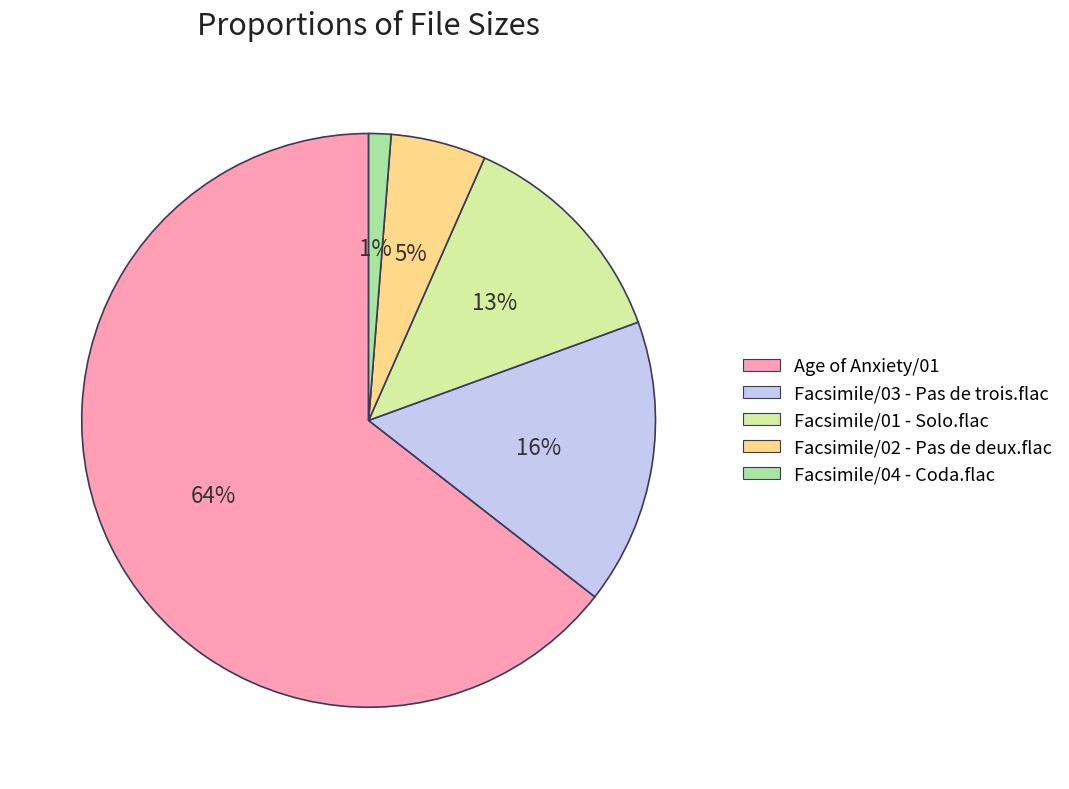

To the nearest percent, what portion does Facsimile/03 - Pas de trois.flac represent?

16%